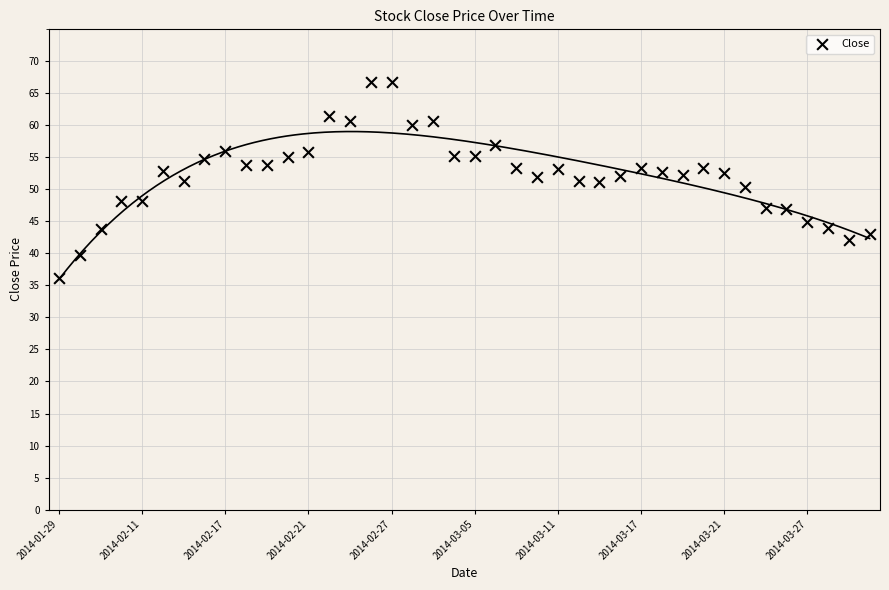

What is the range of Y values (max minus min)?

30.6